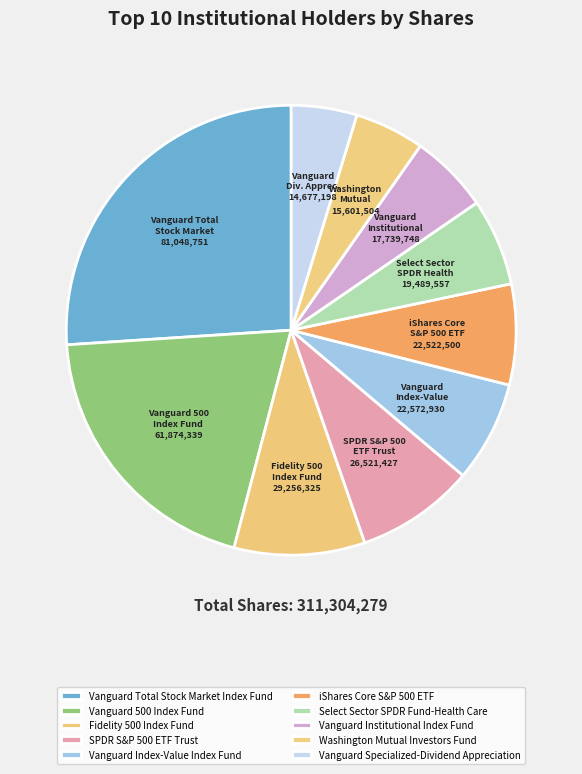

Is iShares Core S&P 500 ETF the majority of the pie?

No